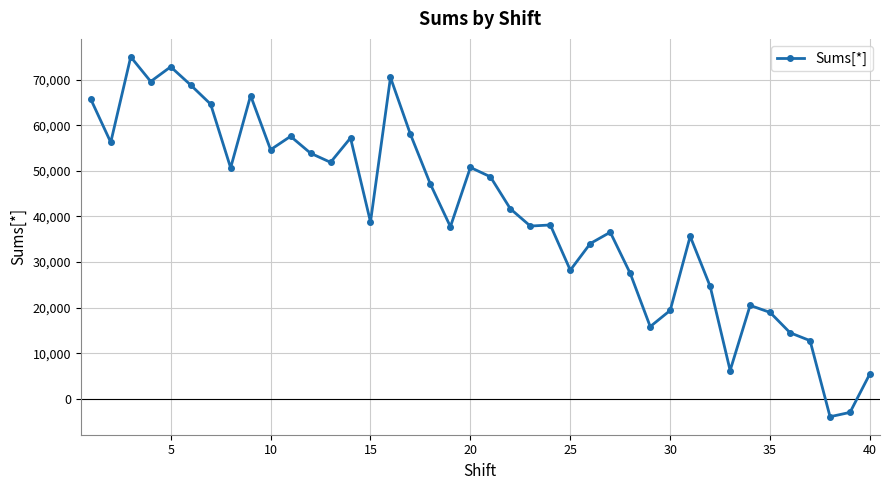

What is the greatest value displayed?

74983.6